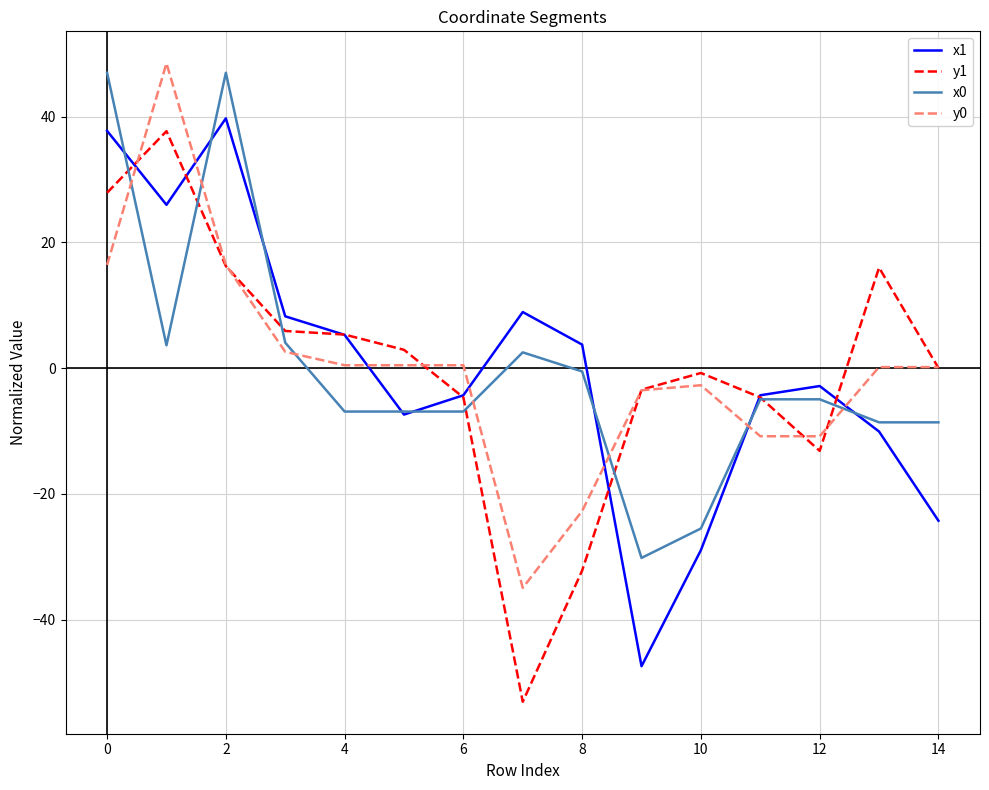

What is the smallest value displayed?

-53.1